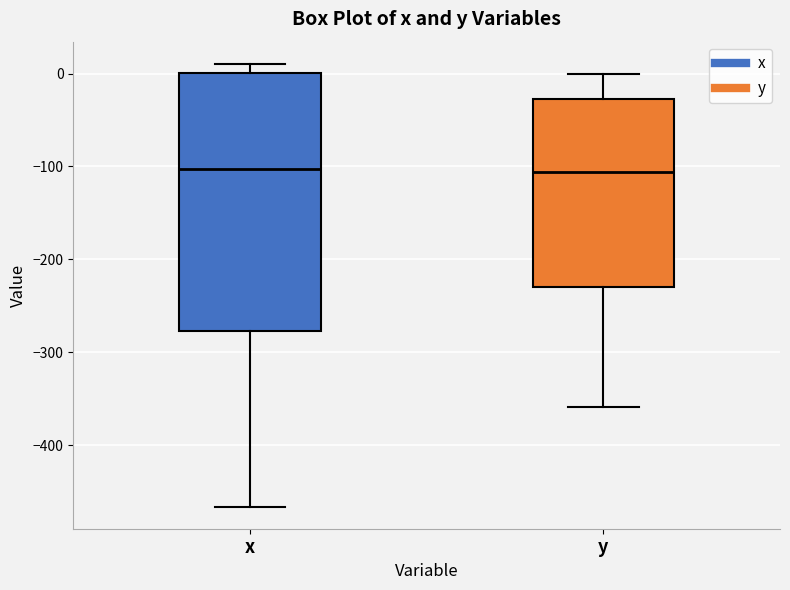

Where does the median line of the box for y sit on the y-axis? The values are not printed on the chart, so give them approximately, as read against the axis.

-110